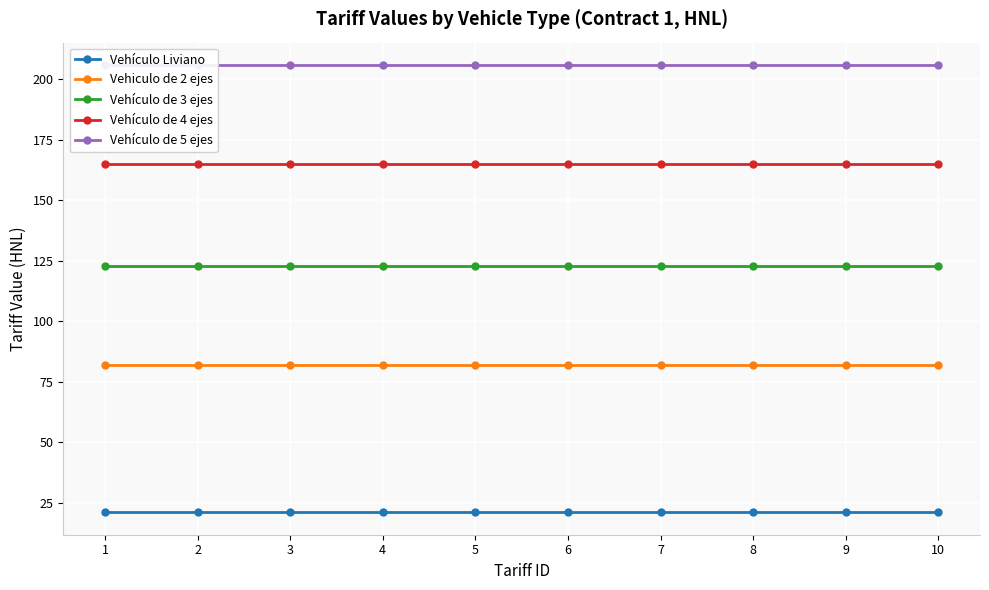

Which series has the largest total across all categories?

Vehículo de 5 ejes